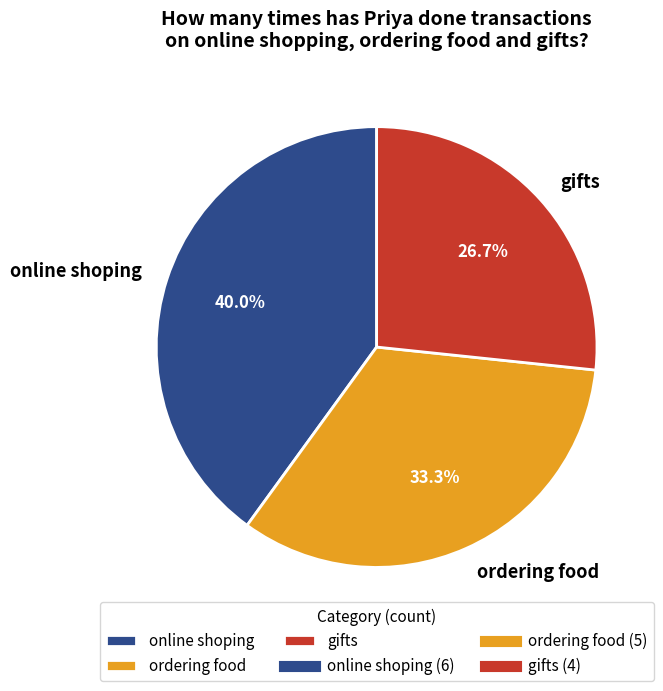

What percentage do online shoping and ordering food together represent?

73.3%